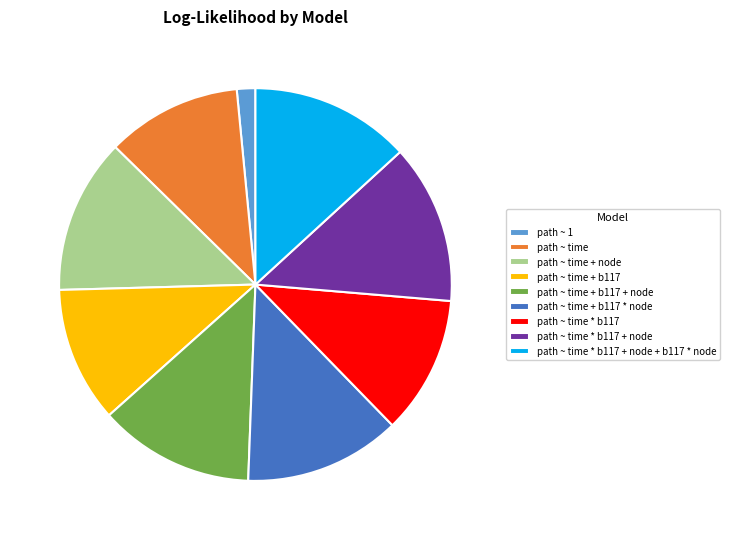

Do path ~ time * b117 + node + b117 * node and path ~ time together represent more than half of the pie?

No